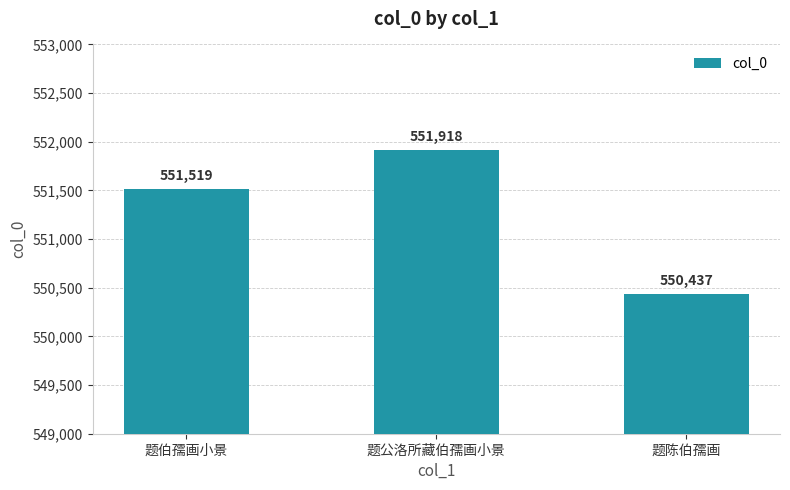

How many values are between 550437 and 551918?

3